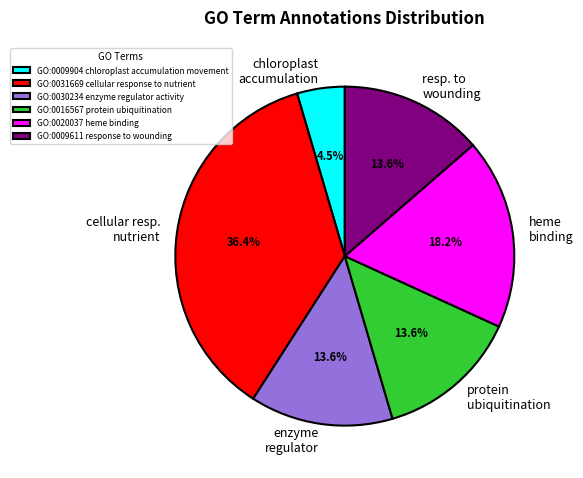

Is there a majority slice in this chart?

No